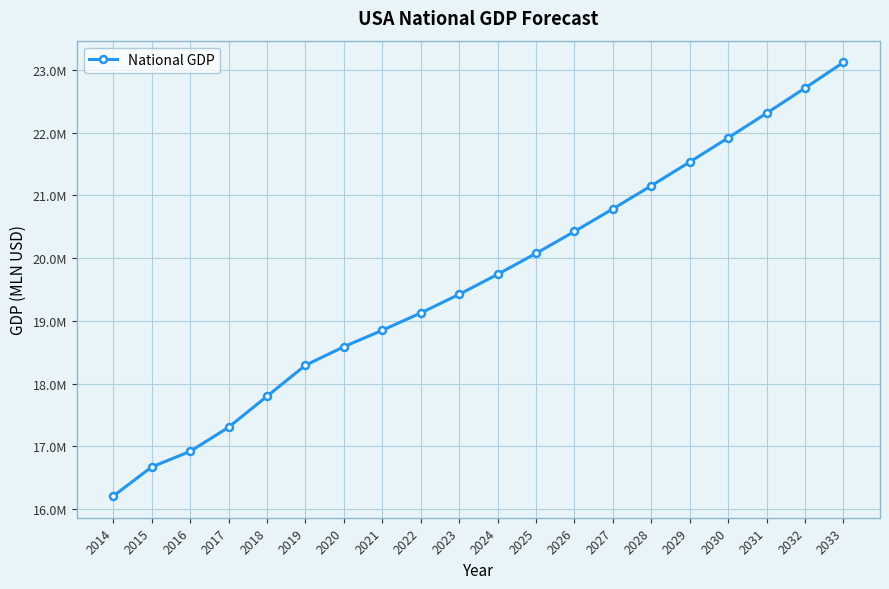

Is this an area chart (filled region under the line)?

No